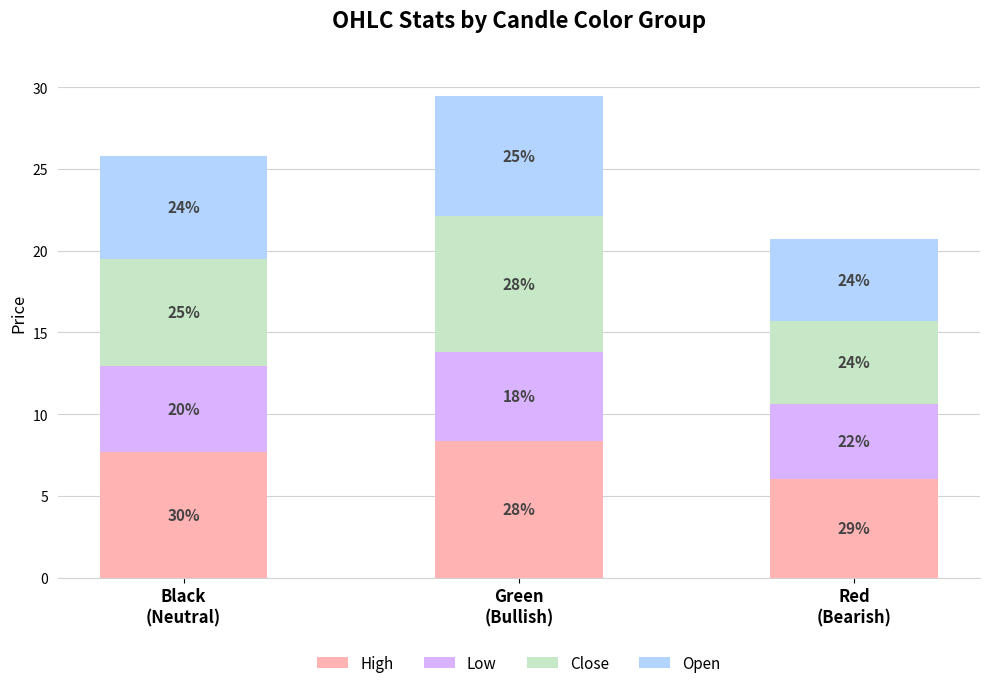

Between Green
(Bullish) and Red
(Bearish), which series saw the biggest shift?

Close